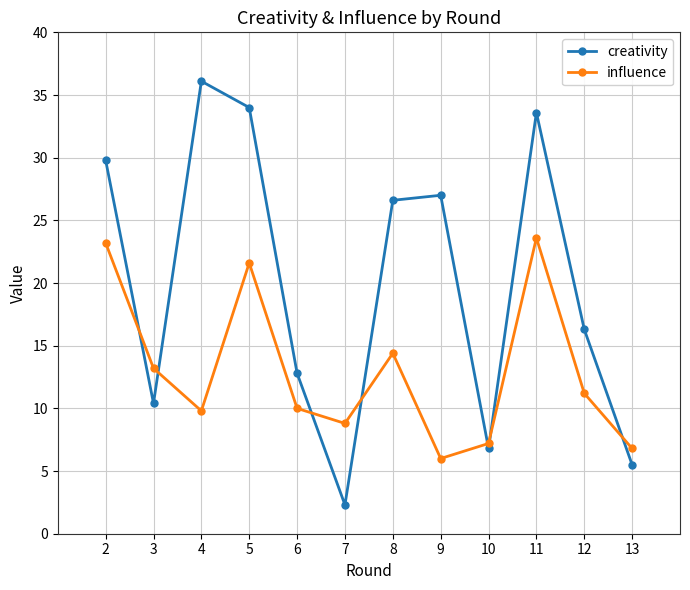

The value of influence at 11 is 23.6. True or false?

True